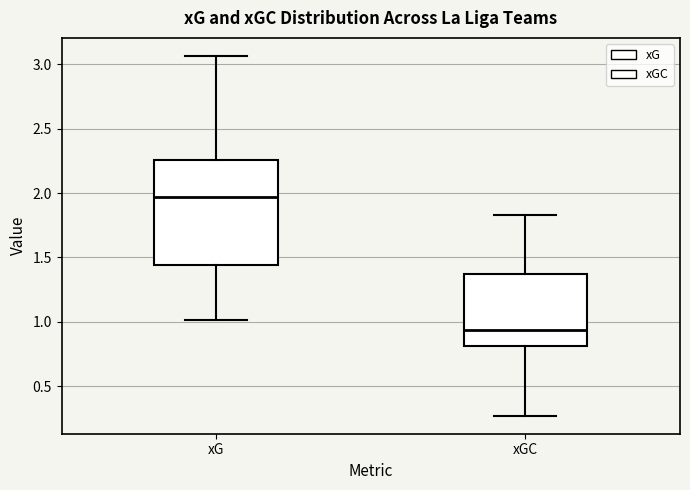

Which box has the lowest median line?

xGC